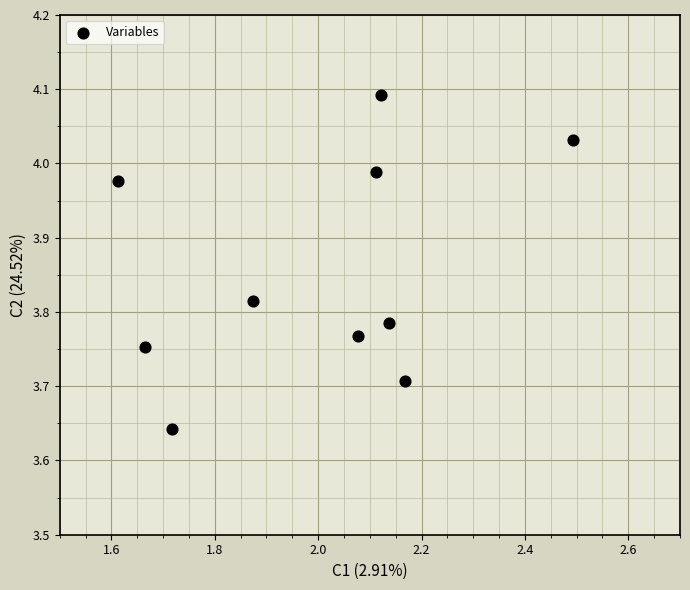

What is the average X value?

2.0